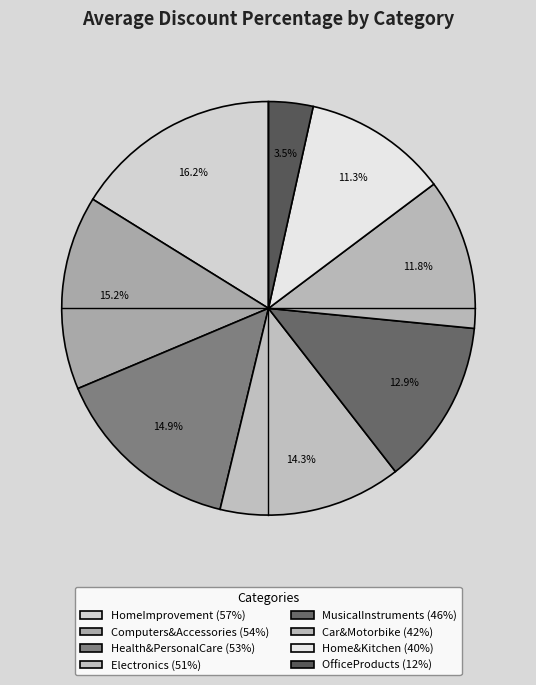

How many segments does this pie chart have?

8